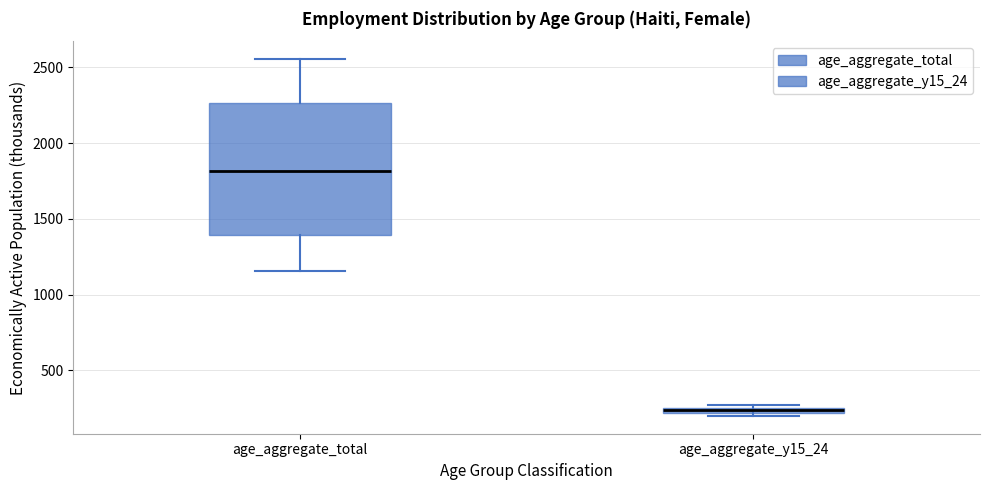

Where is the lower edge of the box for age_aggregate_total on the y-axis? The values are not printed on the chart, so give them approximately, as read against the axis.

1400